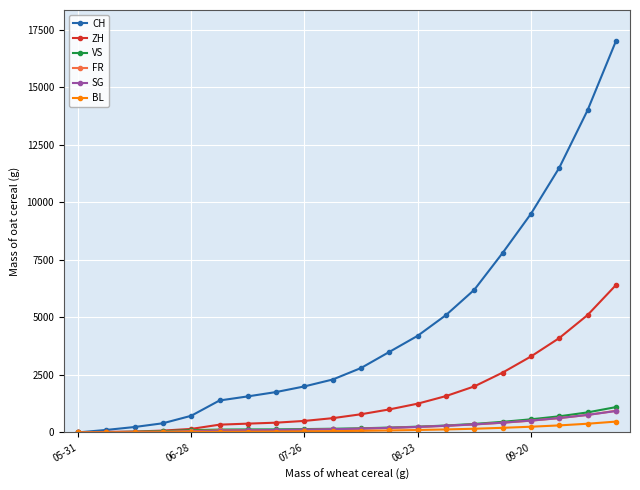

What is the maximum value for SG?

930